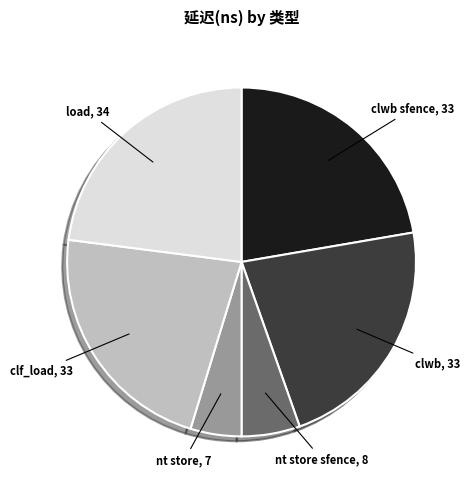

How many segments does this pie chart have?

6